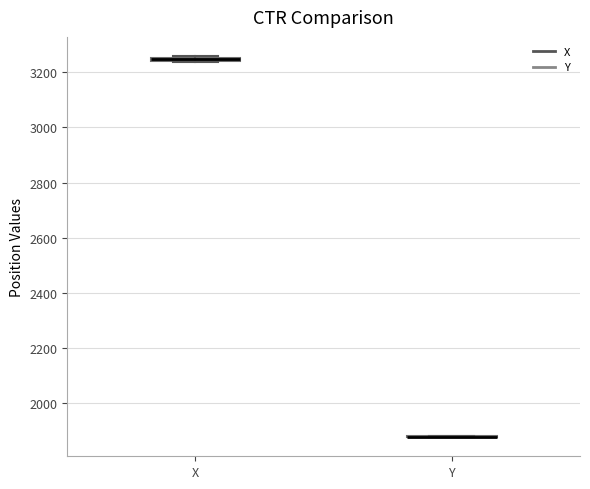

Where is the upper edge of the box for X on the y-axis? The values are not printed on the chart, so give them approximately, as read against the axis.

3260